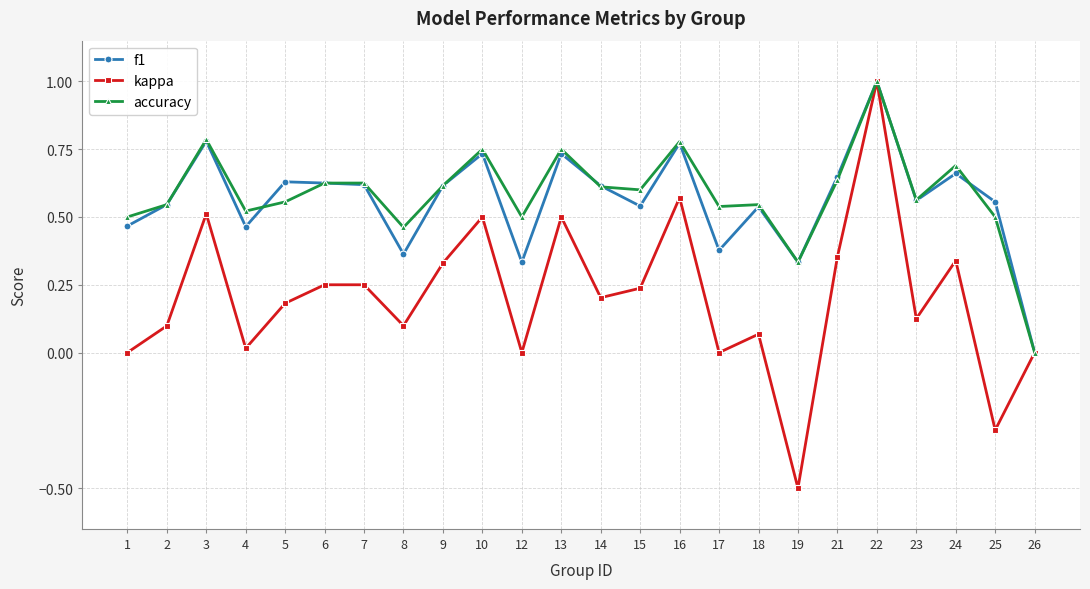

How many interior local valleys does the kappa series have?

8